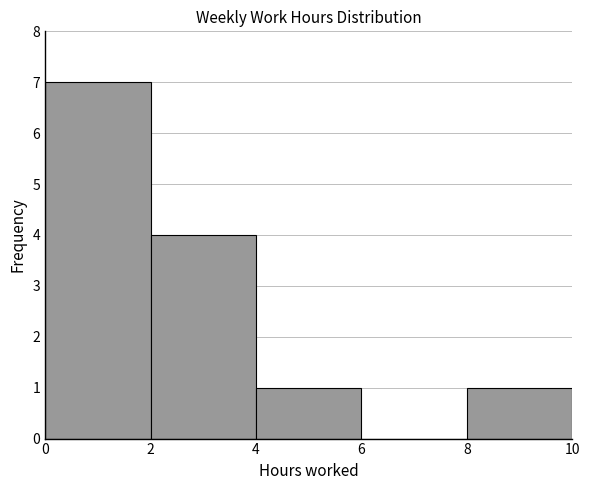

Reading left to right, list every bar in this chart as the range it spans on the x-axis followed by its height. The values are not printed on the chart, so give them approximately, as read against the axis.

0 to 2: 7
2 to 4: 4
4 to 6: 1
6 to 8: 0
8 to 10: 1